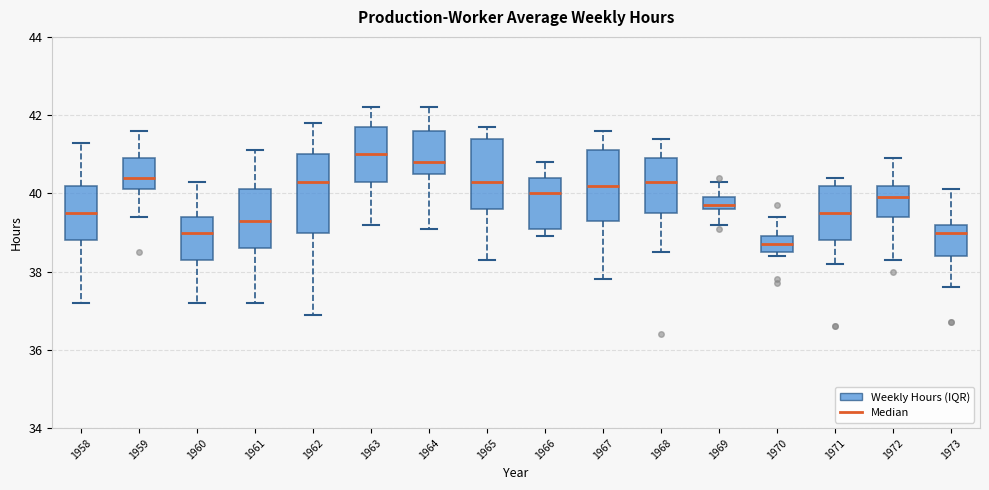

Where does the lower whisker of the box at x = 1965 end on the y-axis? The values are not printed on the chart, so give them approximately, as read against the axis.

38.4